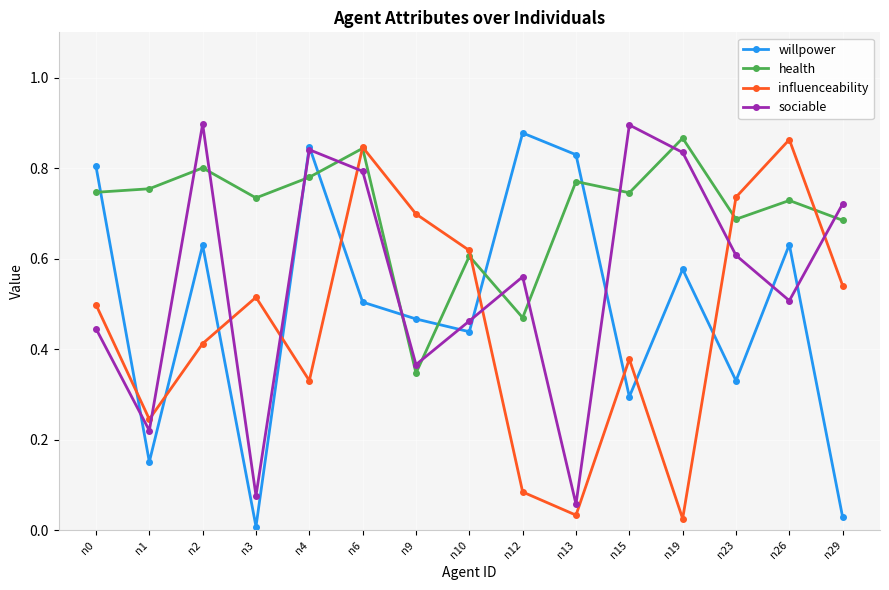

True or false: influenceability has a value of 1.0 at n29.

False